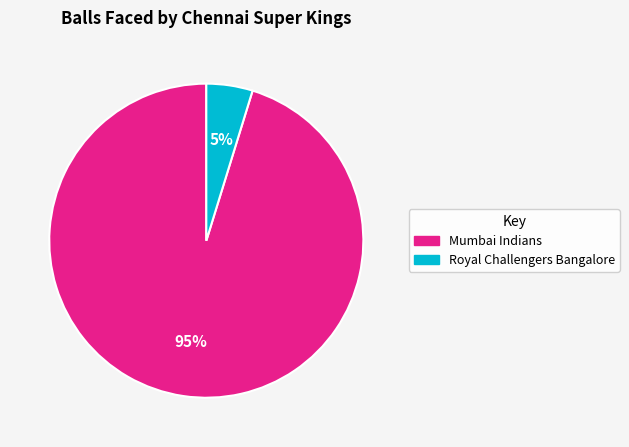

Does Royal Challengers Bangalore represent more than half of the total?

No